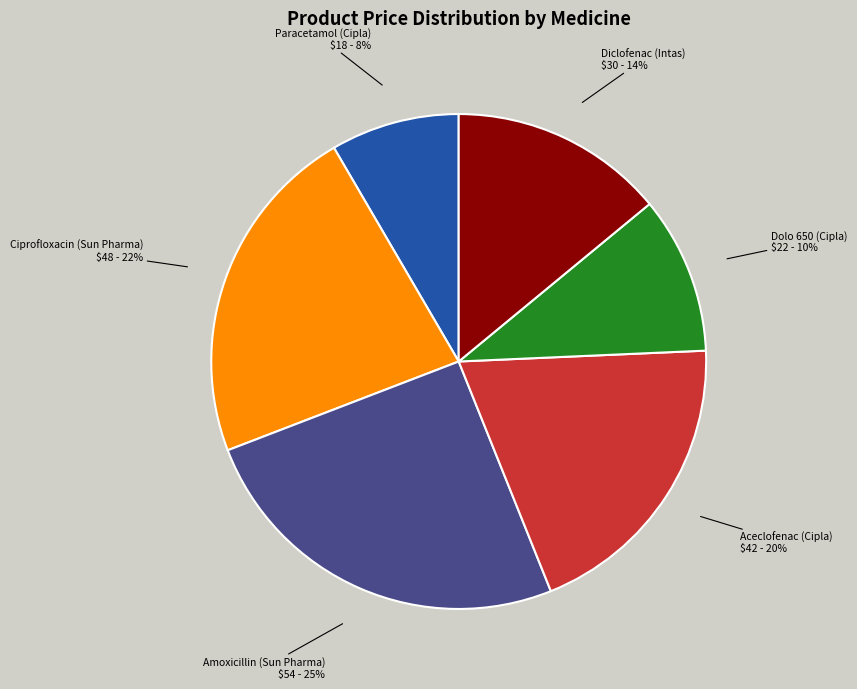

Combined, do Amoxicillin (Sun Pharma) and Ciprofloxacin (Sun Pharma) account for over 50%?

No